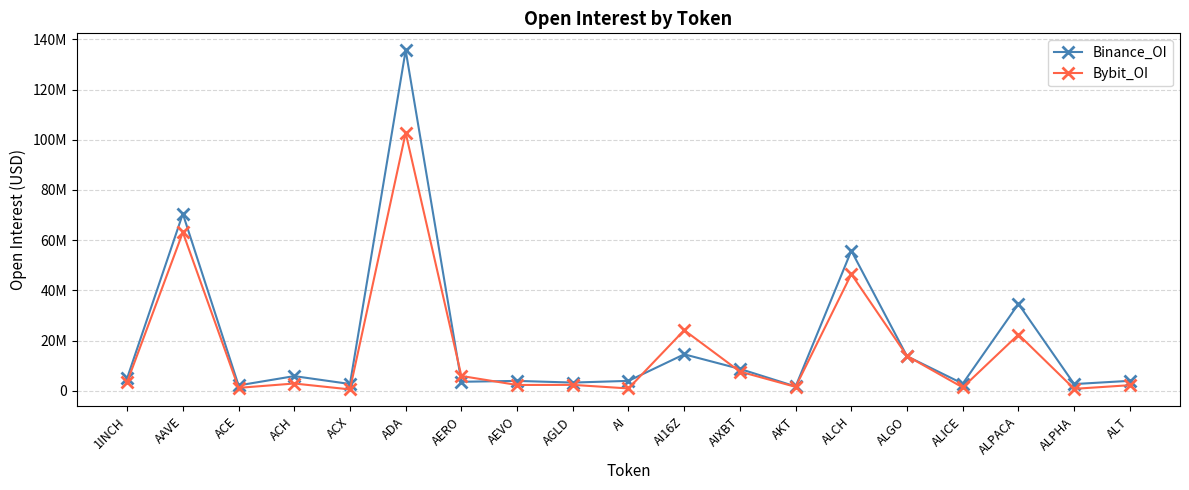

Reading left to right, transcribe all the data shown in this chart.

Binance_OI: 5025155	70505706	2154019	5848532	2711305	135619696	3598005	3945627	3281382	3952993	14535310	8719466	1729958	55774477	13750431	2853598	34614384	2680123	3977670
Bybit_OI: 3482871	63111770	1171902	2904814	560005	102721769	5904889	2320118	2359985	940181	24142533	7654275	1567035	46469963	13873436	1349026	22400866	784710	2237130